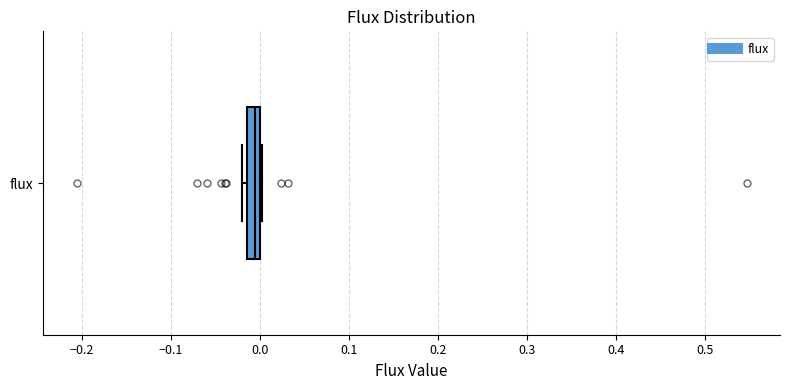

Where is the right edge of the box for flux on the x-axis? The values are not printed on the chart, so give them approximately, as read against the axis.

0.00